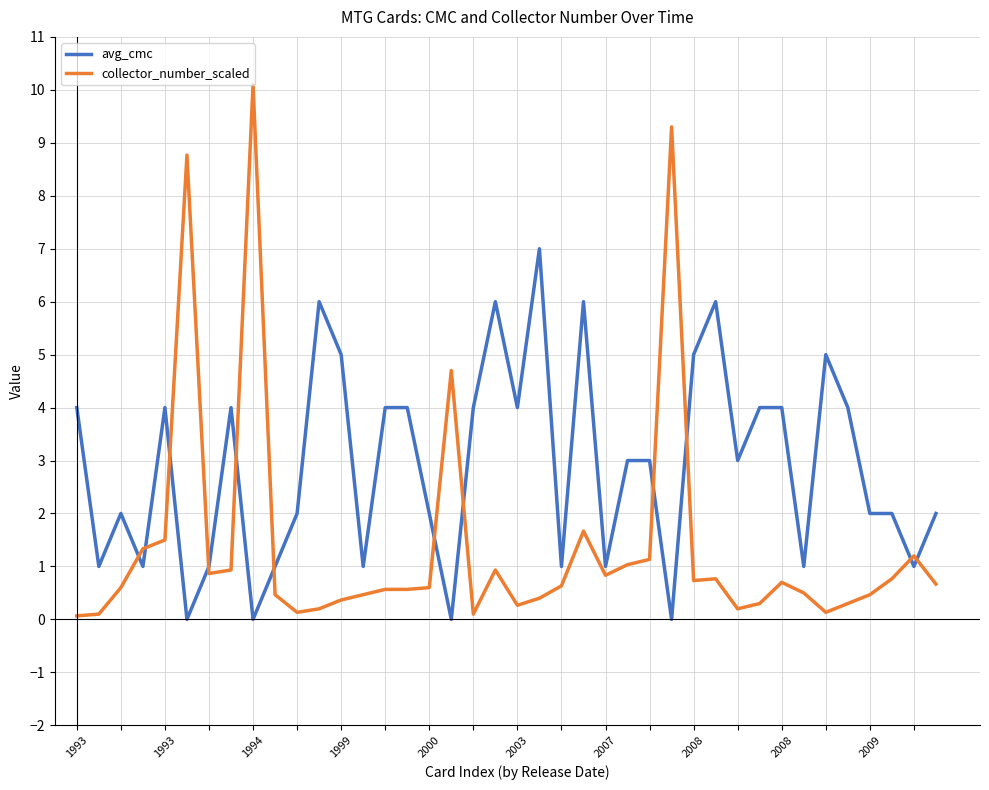

What is the maximum value for collector_number_scaled?

10.1